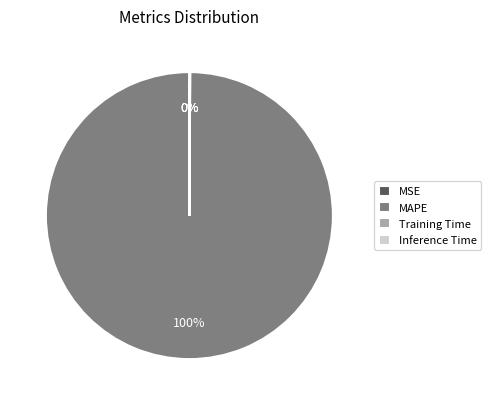

To the nearest percent, what portion does MAPE represent?

100%